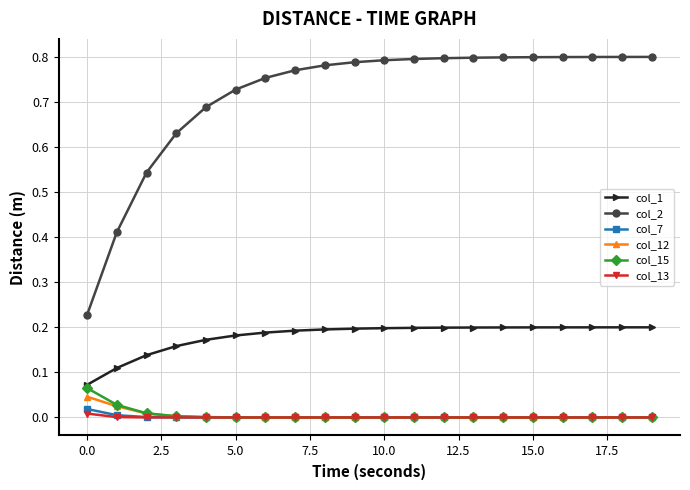

Which series has the largest total across all categories?

col_2